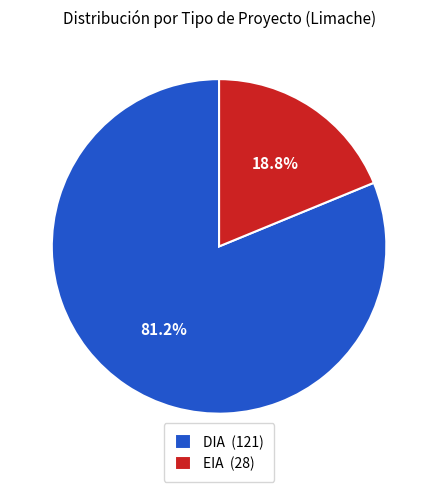

Rank the categories by value from lowest to highest.

EIA, DIA